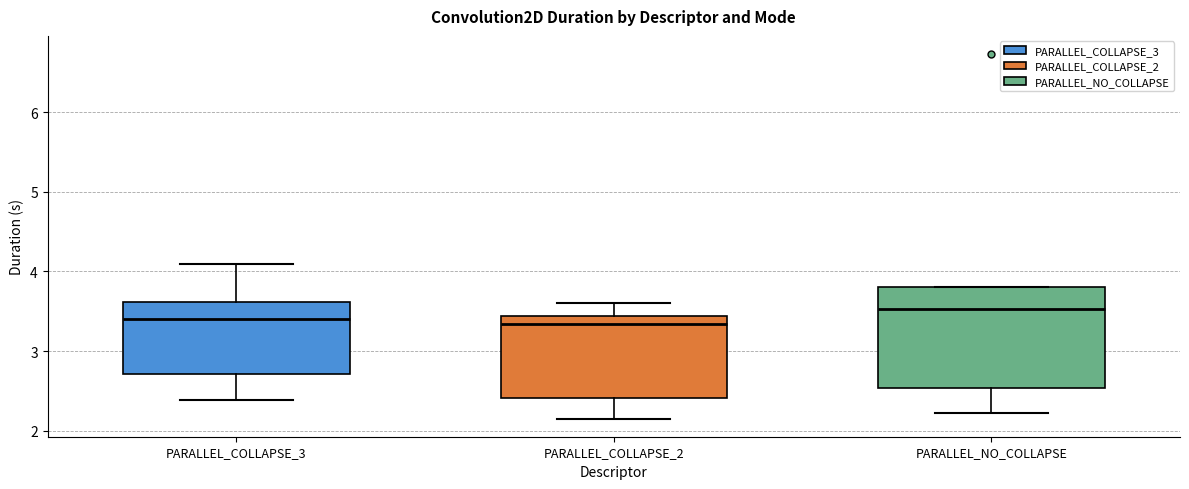

Reading left to right, read every box against the y-axis: the position of its median line, the range the box covers, and the ends of its whiskers. The values are not printed on the chart, so give them approximately, as read against the axis.

PARALLEL_COLLAPSE_3: median 3.4, box 2.7 to 3.6, whiskers 2.4 to 4.1
PARALLEL_COLLAPSE_2: median 3.3, box 2.4 to 3.4, whiskers 2.2 to 3.6
PARALLEL_NO_COLLAPSE: median 3.5, box 2.5 to 3.8, whiskers 2.2 to 3.8